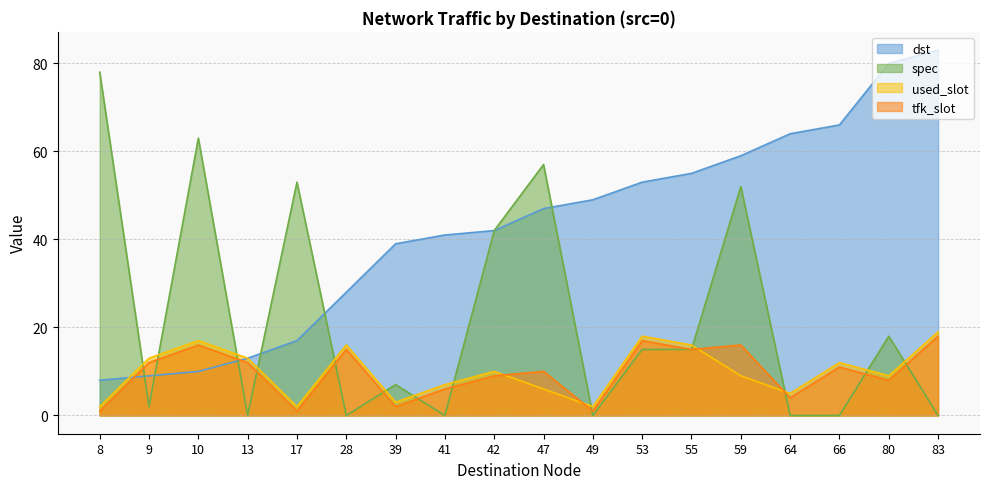

How many intersections are there between tfk_slot and spec?

12